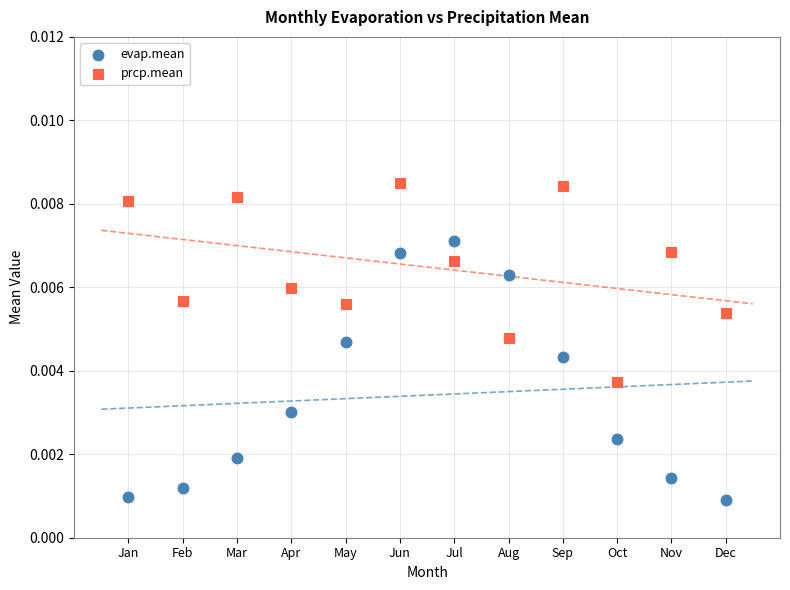

Which series reaches the maximum Y coordinate?

prcp.mean